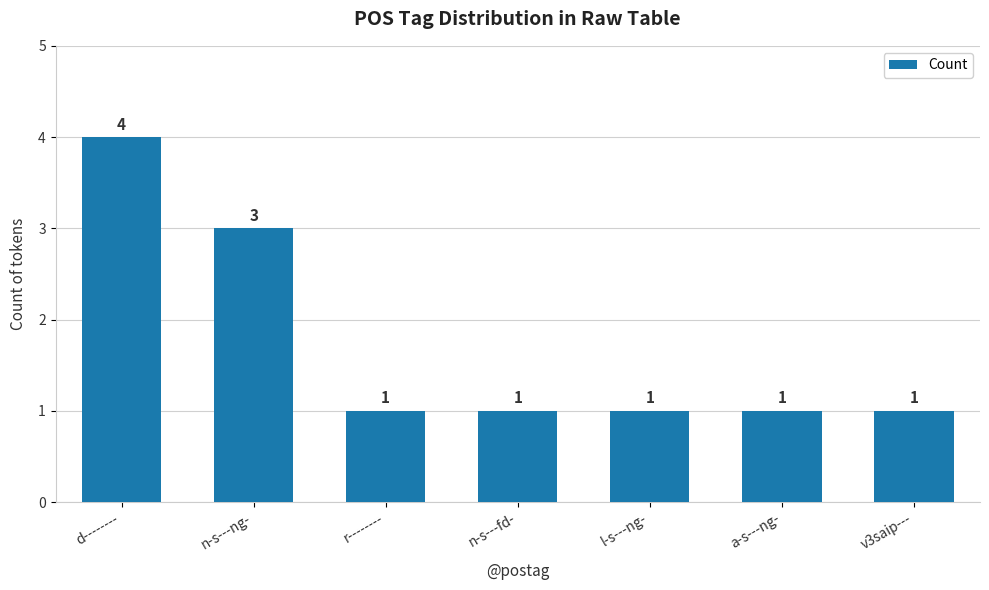

What is the label of the 3rd bar from the left?

r--------